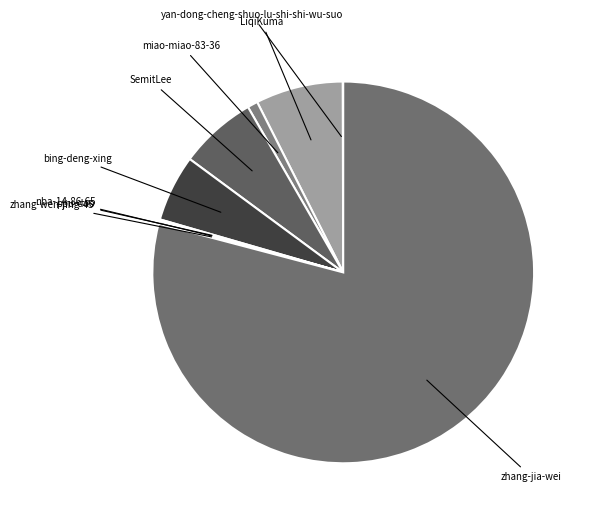

Which category has the biggest portion of the pie?

zhang-jia-wei